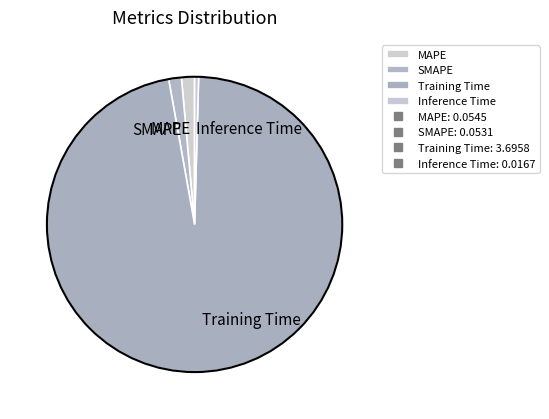

Is the sum of MAPE and Training Time greater than half?

Yes